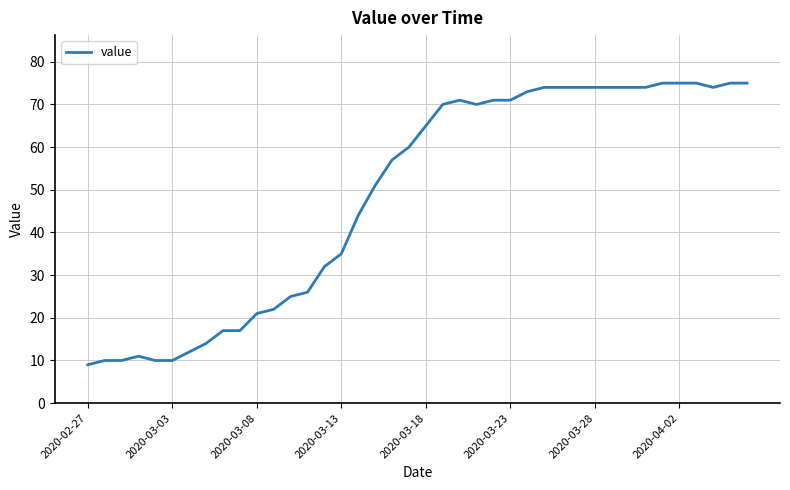

What is the difference between the maximum and minimum values?

66